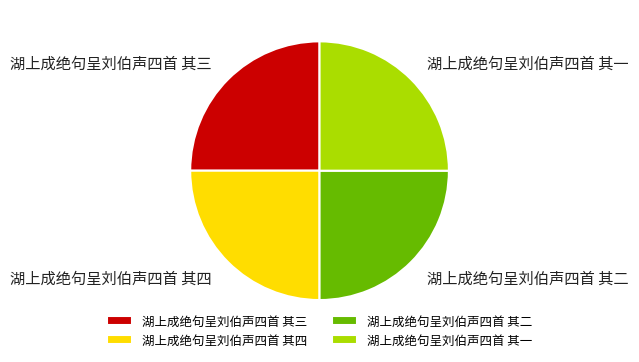

How many slices are in this pie chart?

4